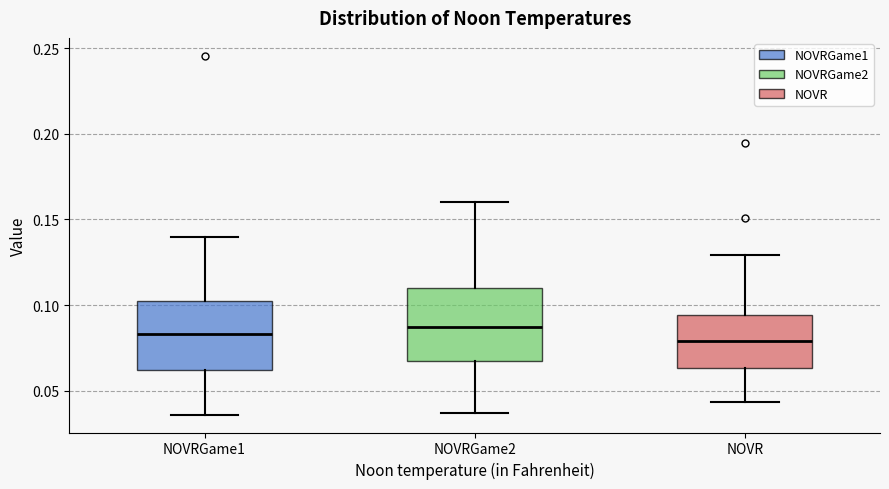

Reading left to right, read every box against the y-axis: the position of its median line, the range the box covers, and the ends of its whiskers. The values are not printed on the chart, so give them approximately, as read against the axis.

NOVRGame1: median 0.085, box 0.060 to 0.100, whiskers 0.035 to 0.140
NOVRGame2: median 0.085, box 0.070 to 0.110, whiskers 0.035 to 0.160
NOVR: median 0.080, box 0.065 to 0.095, whiskers 0.045 to 0.130